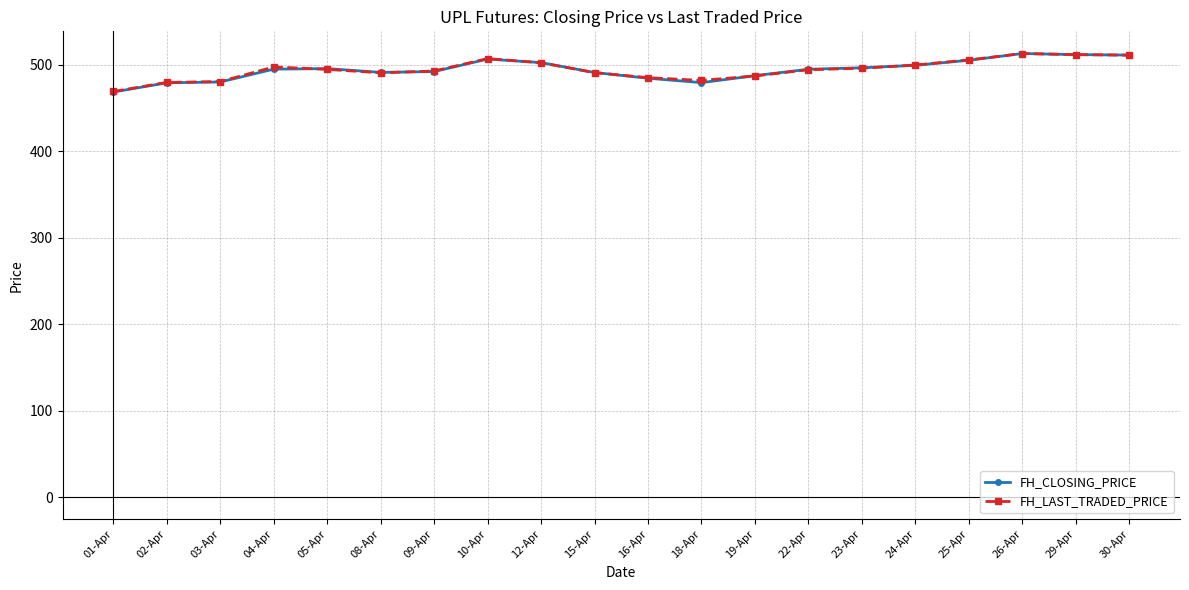

Is the value of FH_CLOSING_PRICE at 18-Apr greater than the value of FH_LAST_TRADED_PRICE at 05-Apr?

No